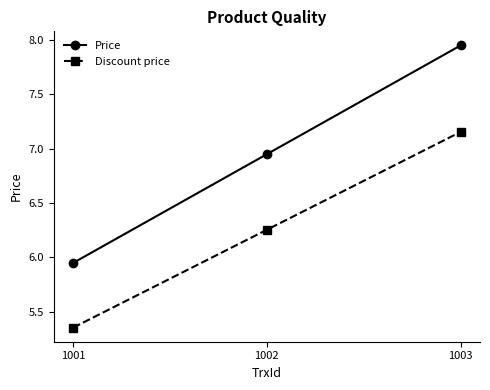

At which label does Discount price reach its peak?

1003